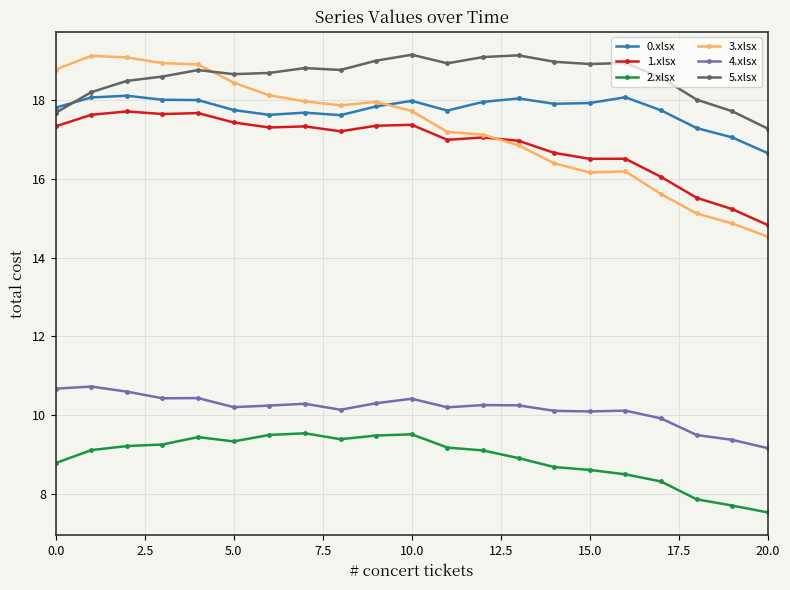

How many data points in 3.xlsx are above 17?

13